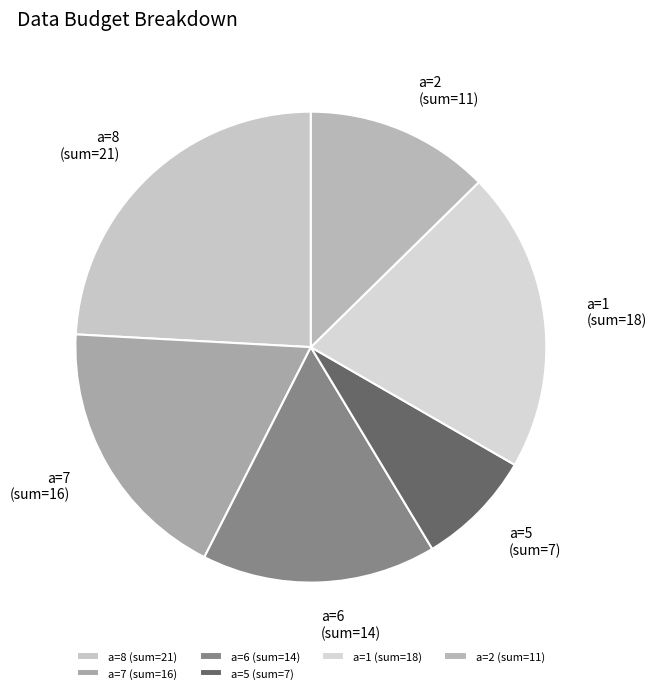

Which category has the biggest portion of the pie?

a=8 (sum=21)